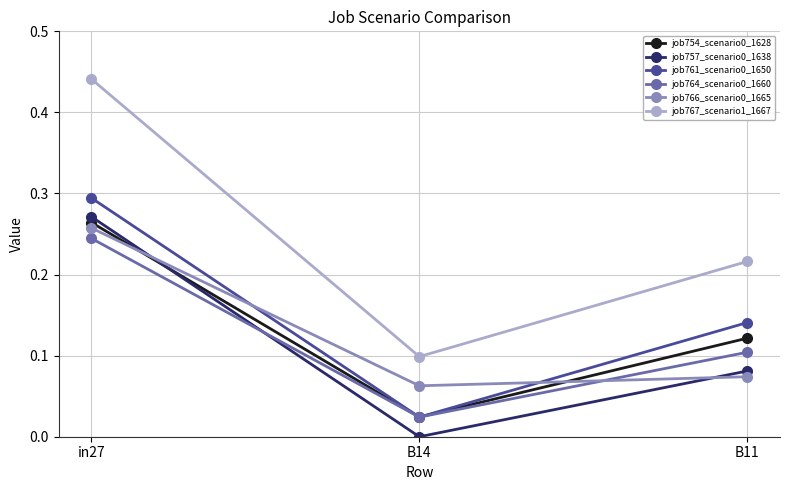

Which category has the lowest value in the job761_scenario0_1650 series?

B14